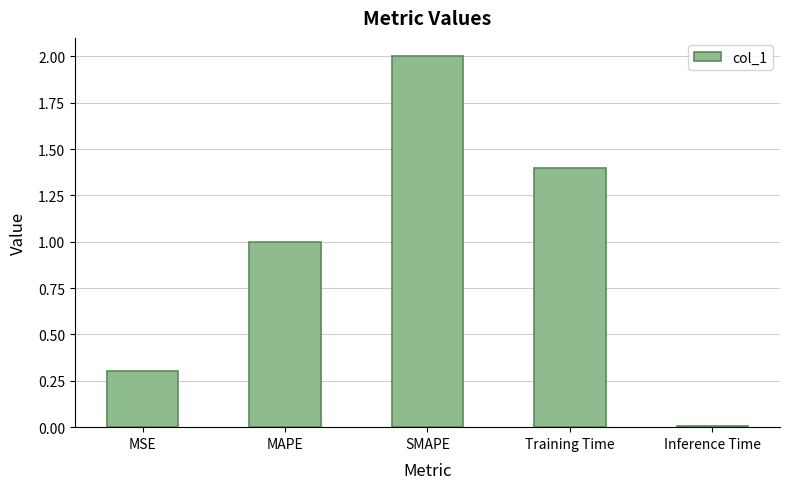

Are the bars horizontal?

No